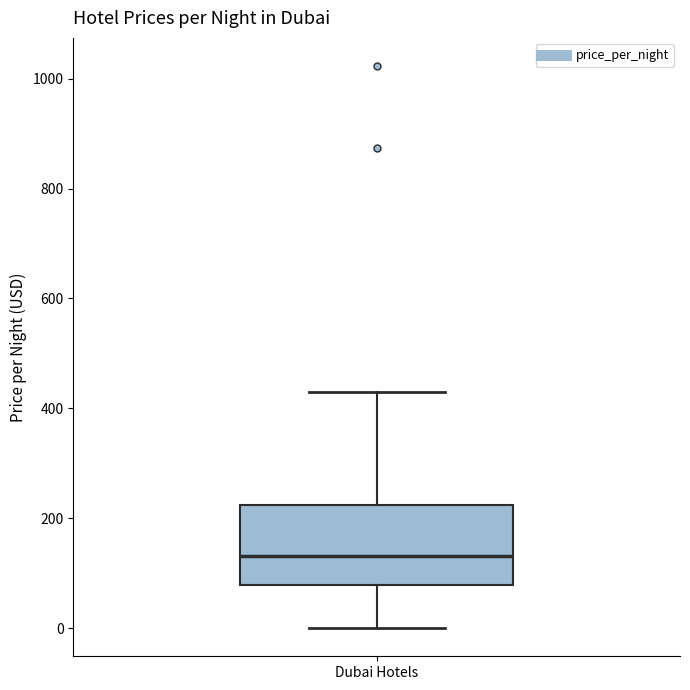

Where does the lower whisker of the box for Dubai Hotels end on the y-axis? The values are not printed on the chart, so give them approximately, as read against the axis.

0